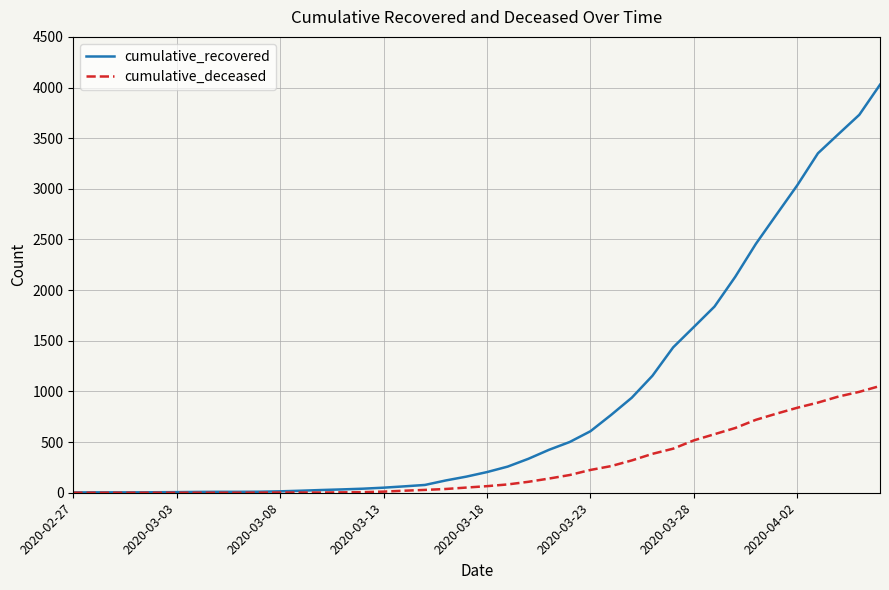

Which series has the largest total across all categories?

cumulative_recovered